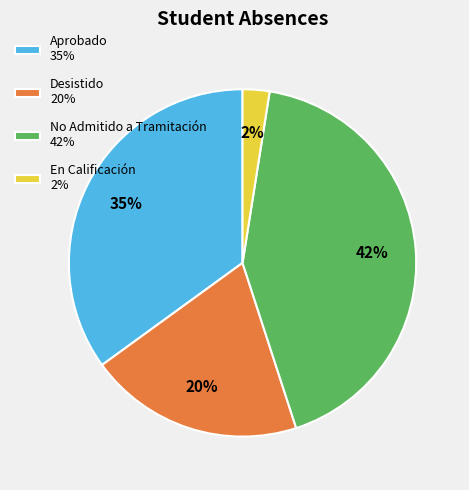

What is the smallest slice in the pie chart?

En Calificación 2%